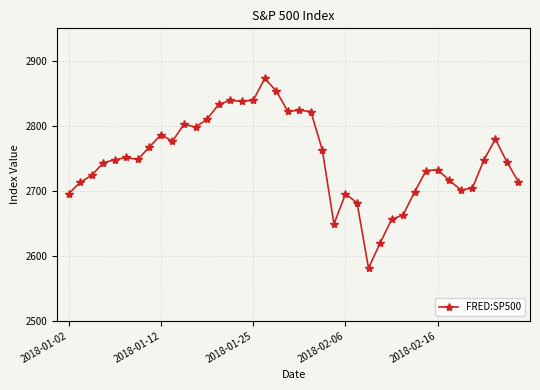

What is the difference between the maximum and minimum values?

291.9